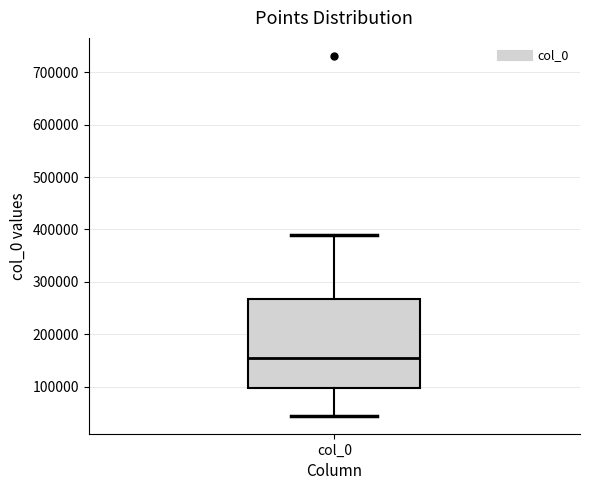

Transcribe this box plot: give where the median line is, the range the box spans, and where the two whiskers end, as read against the y-axis. The values are not printed on the chart, so give them approximately, as read against the axis.

median 160000, box 100000 to 270000, whiskers 40000 to 390000